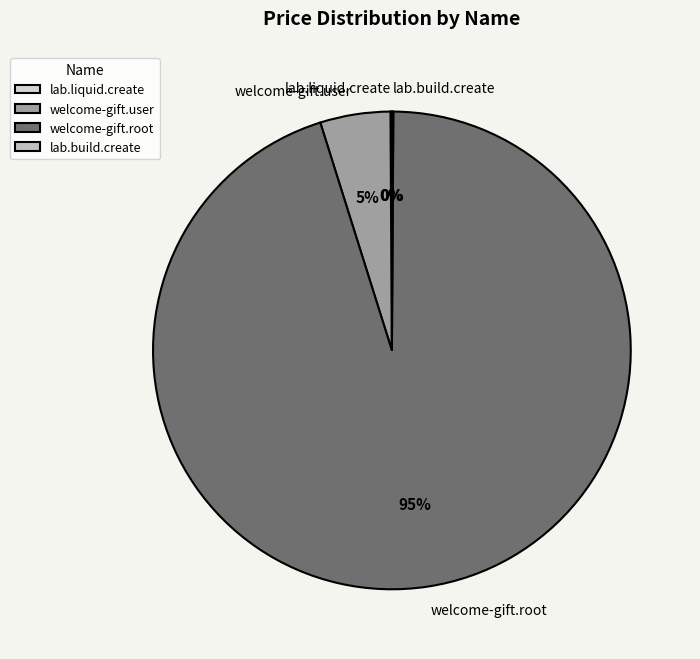

Combined, do welcome-gift.root and welcome-gift.user account for over 50%?

Yes